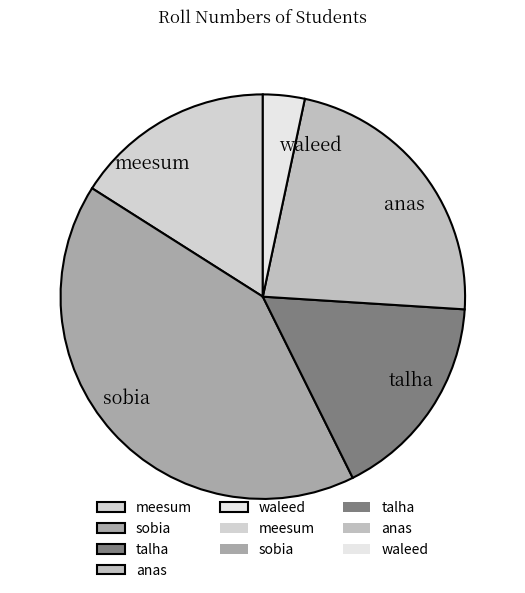

How many segments does this pie chart have?

5